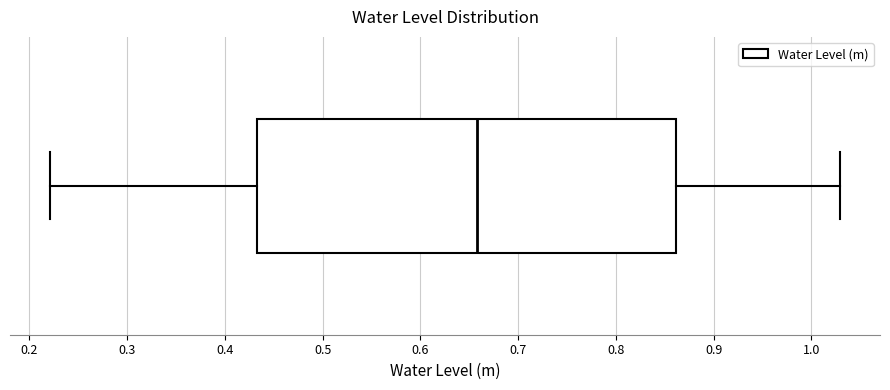

Read this box plot against the x-axis: the position of the median line, the range covered by the box, and the ends of both whiskers. The values are not printed on the chart, so give them approximately, as read against the axis.

median 0.66, box 0.43 to 0.86, whiskers 0.22 to 1.03